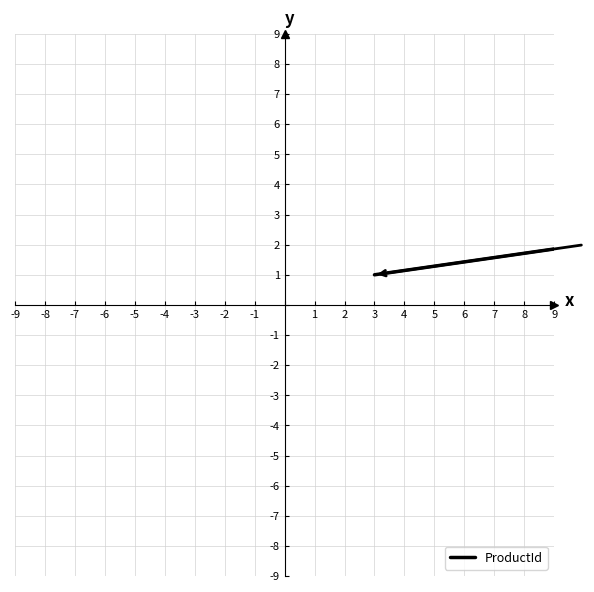

What is the maximum value shown in the chart?

3